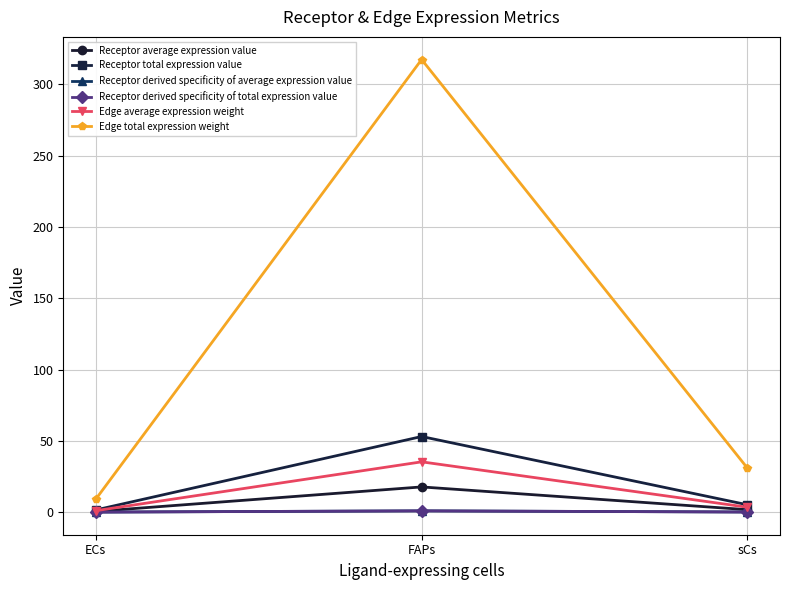

The Receptor average expression value series shows 1.7 at sCs. True or false?

True